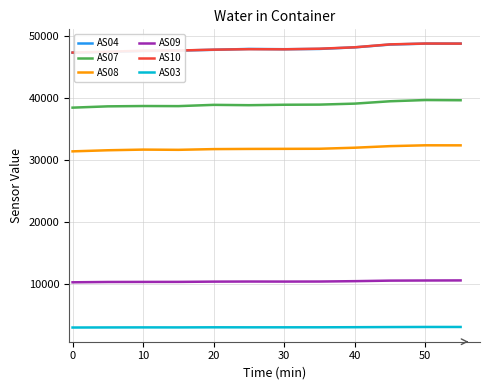

What is the highest value of the AS07 series?

39665